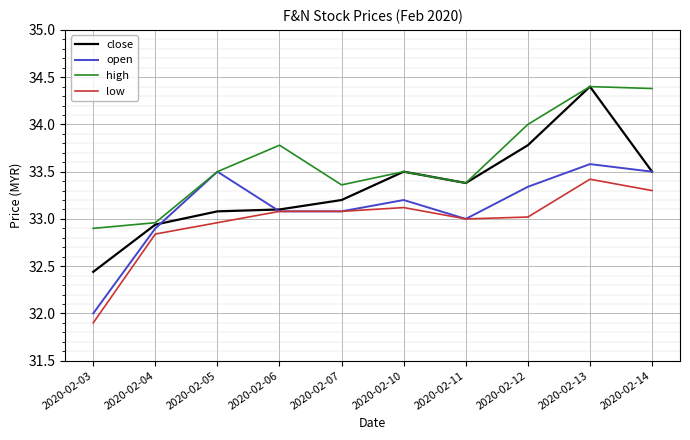

What is the average value of the open series?

33.1